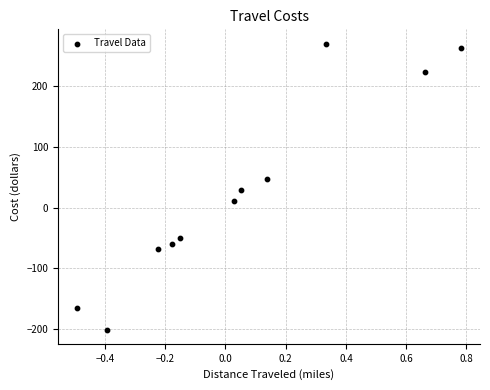

What is the range of X values (max minus min)?

1.3